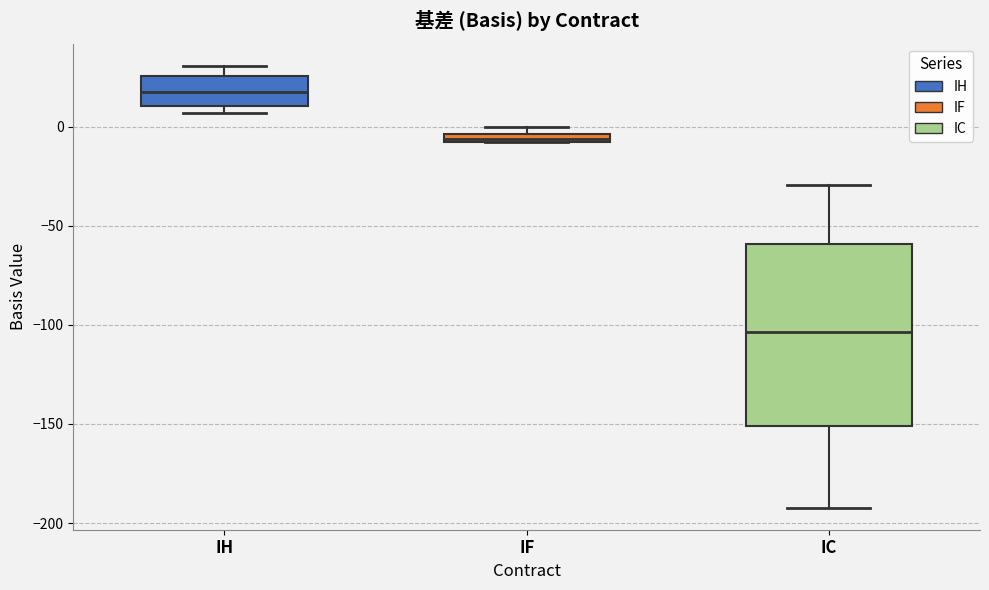

Where does the upper whisker of the box for IH end on the y-axis? The values are not printed on the chart, so give them approximately, as read against the axis.

30